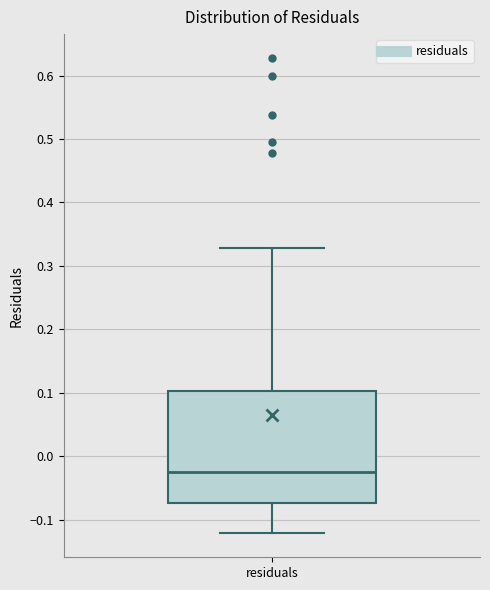

Where does the median line of the box for residuals sit on the y-axis? The values are not printed on the chart, so give them approximately, as read against the axis.

-0.02